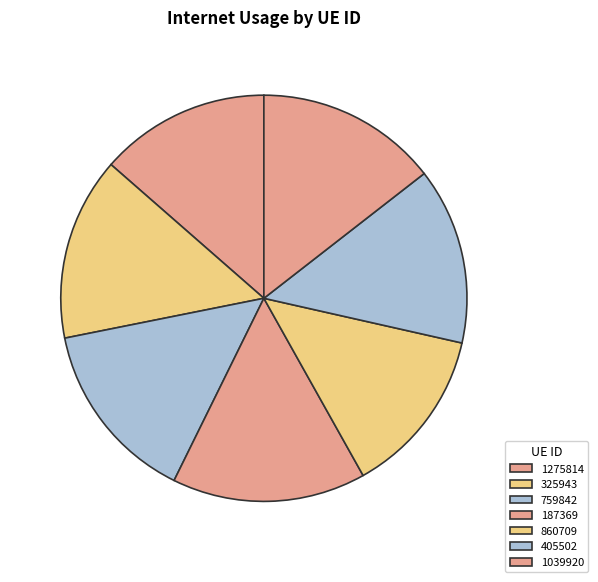

The 759842 slice represents 1% of the pie. True or false?

False